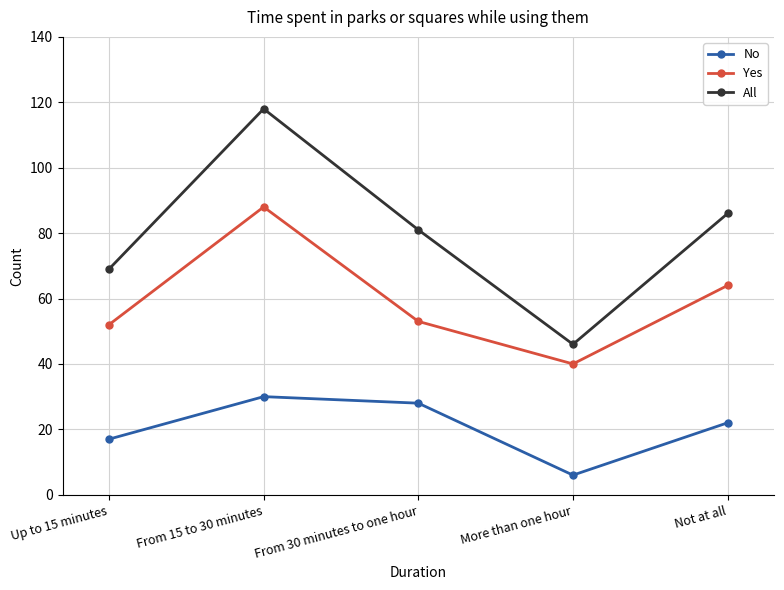

Rank the series by their average value, from lowest to highest.

No, Yes, All